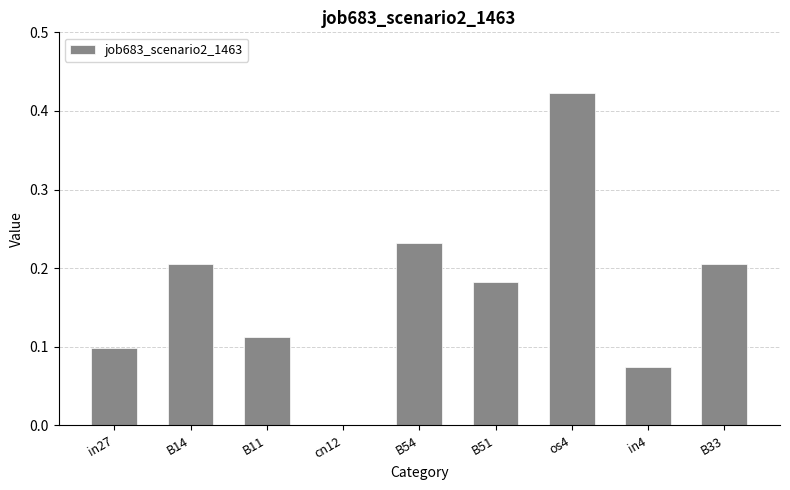

The chart shows a value of 0.0 at cn12. True or false?

True